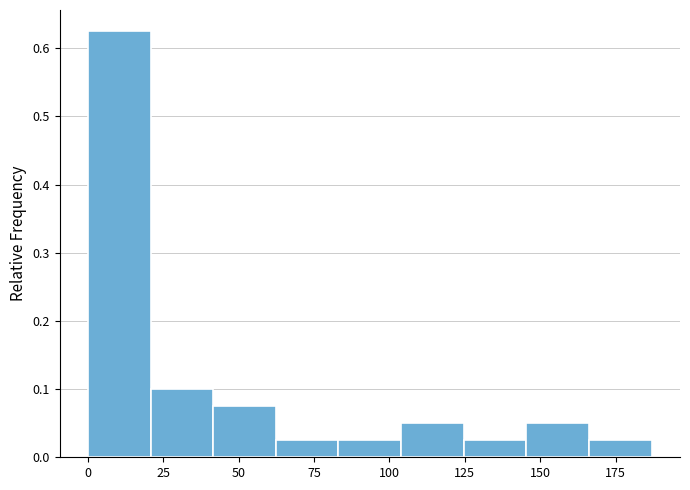

Which range on the x-axis has the tallest bar?

0 to 20